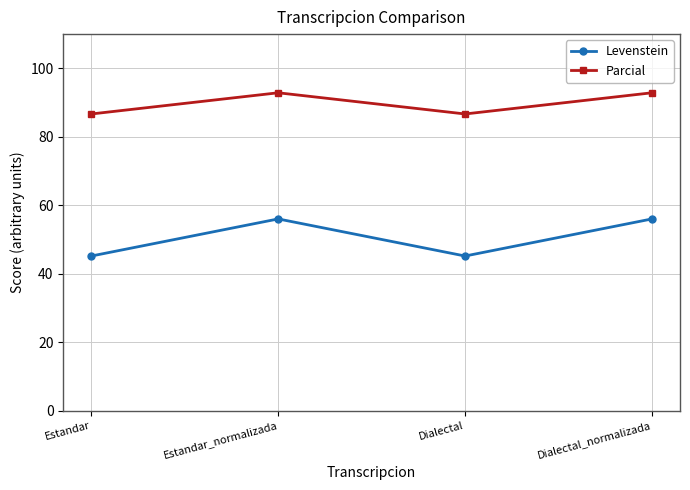

Rank the series by their maximum value, from highest to lowest.

Parcial, Levenstein